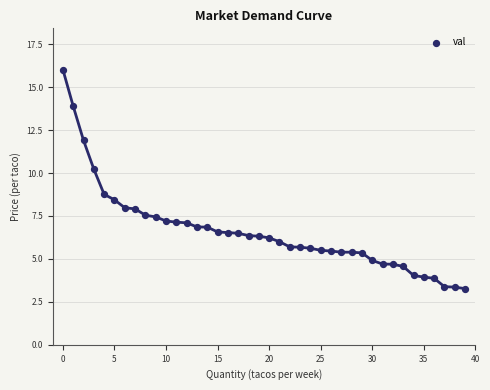

What Y value in the scatter plot is closest to 9?

8.8